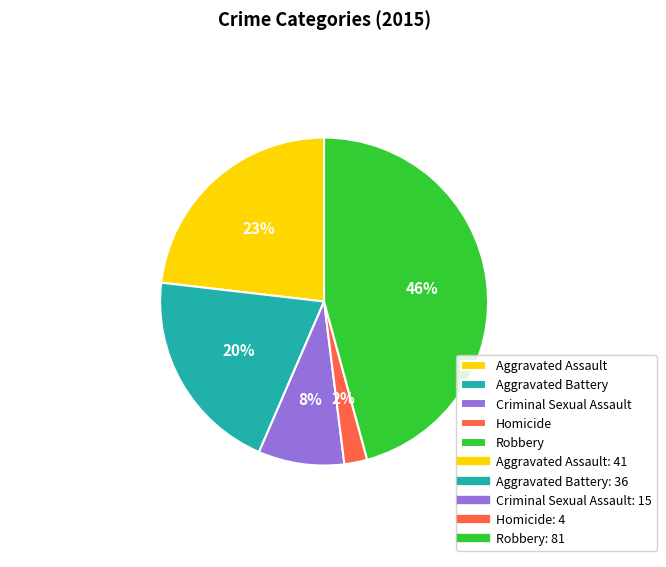

True or false: Aggravated Battery accounts for 7% of the total.

False